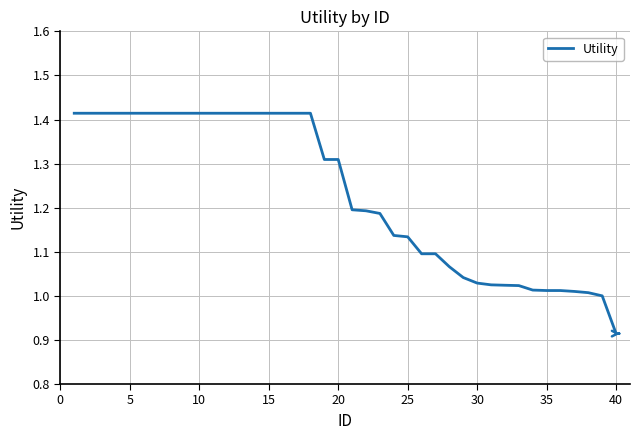

What is the difference between the maximum and minimum values?

0.5